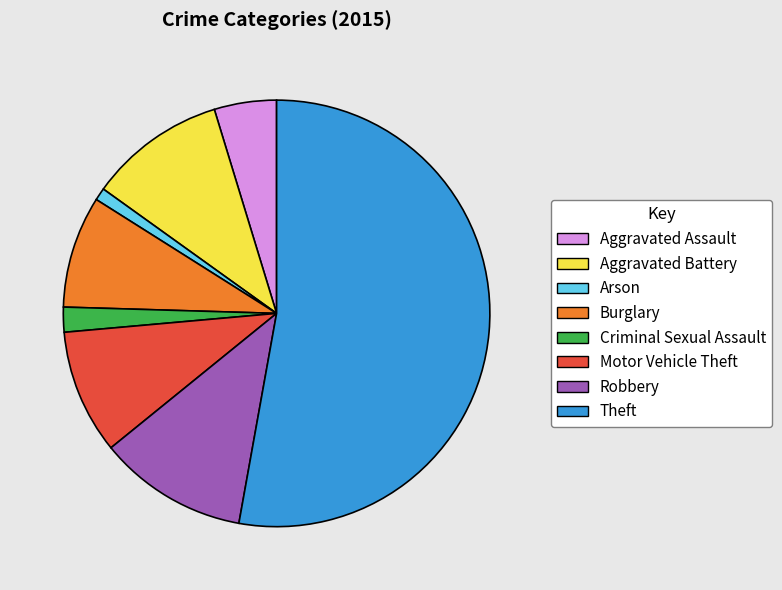

Count the number of slices in the pie.

8